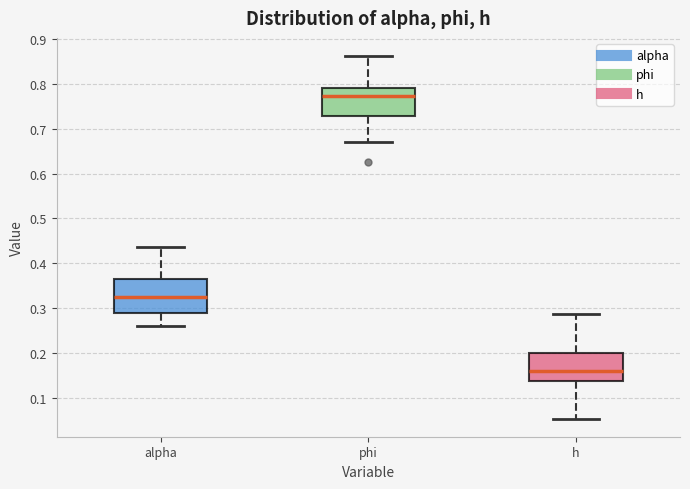

Comparing the boxes themselves (not the whiskers), which one is the tallest?

alpha